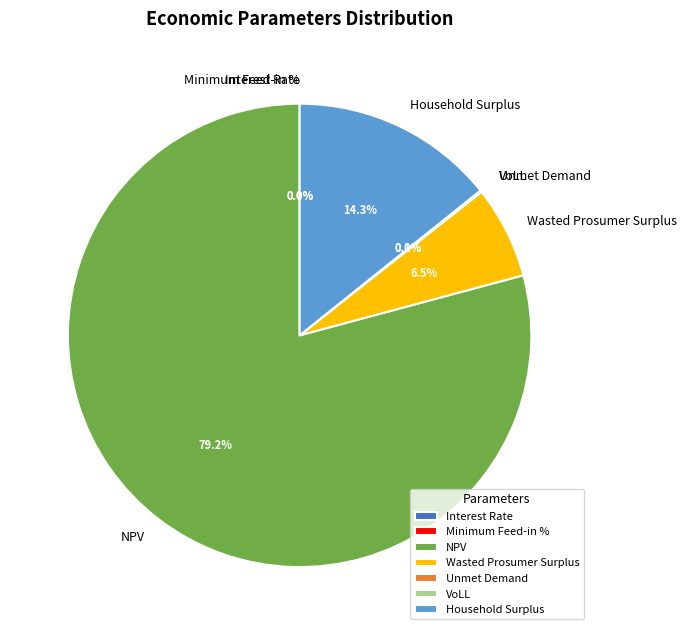

What portion of the pie excludes Household Surplus?

85.7%